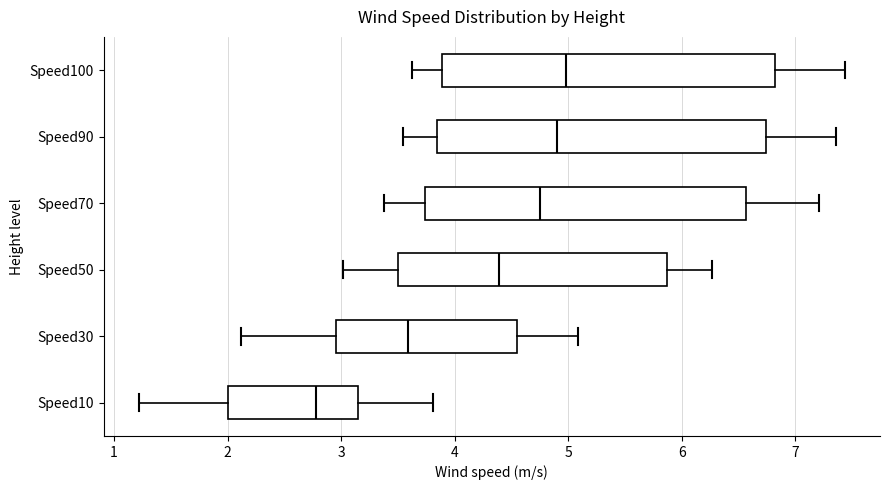

Reading bottom to top, read every box against the x-axis: the position of its median line, the range the box covers, and the ends of its whiskers. The values are not printed on the chart, so give them approximately, as read against the axis.

Speed10: median 2.8, box 2.0 to 3.1, whiskers 1.2 to 3.8
Speed30: median 3.6, box 3.0 to 4.5, whiskers 2.1 to 5.1
Speed50: median 4.4, box 3.5 to 5.9, whiskers 3.0 to 6.3
Speed70: median 4.7, box 3.7 to 6.6, whiskers 3.4 to 7.2
Speed90: median 4.9, box 3.8 to 6.7, whiskers 3.5 to 7.4
Speed100: median 5.0, box 3.9 to 6.8, whiskers 3.6 to 7.4